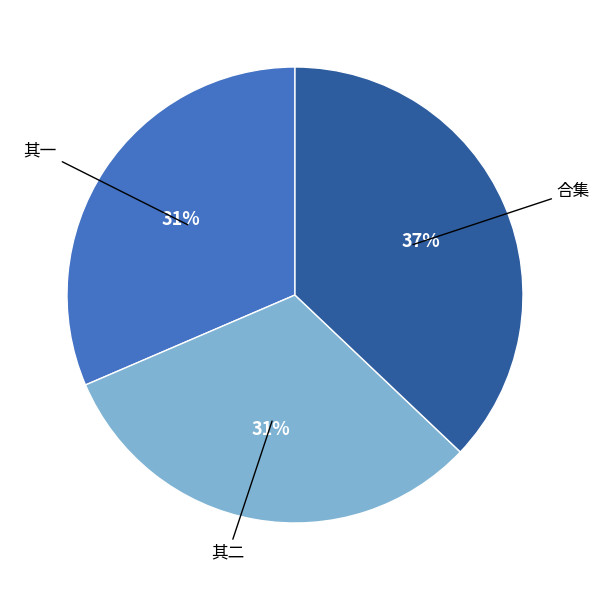

Is there any slice that represents more than half of the pie?

No